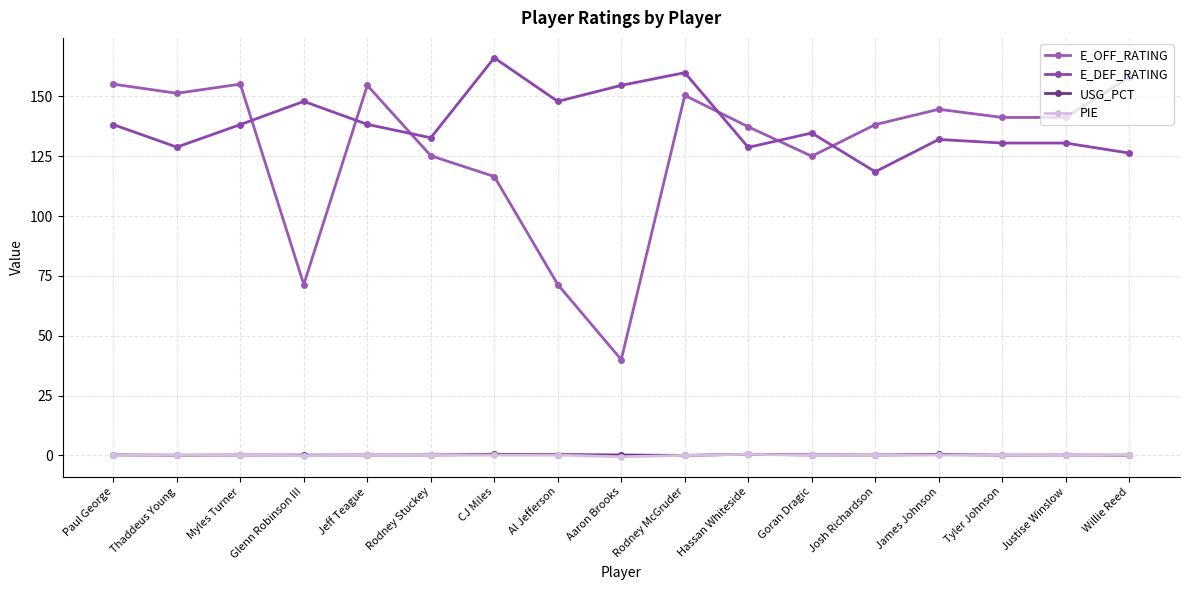

The value of PIE at James Johnson is 0.1. True or false?

True